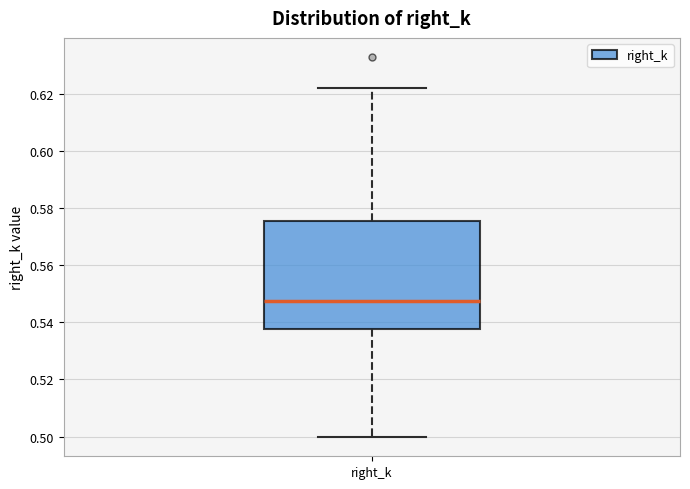

Transcribe this box plot: give where the median line is, the range the box spans, and where the two whiskers end, as read against the y-axis. The values are not printed on the chart, so give them approximately, as read against the axis.

median 0.548, box 0.538 to 0.576, whiskers 0.500 to 0.622